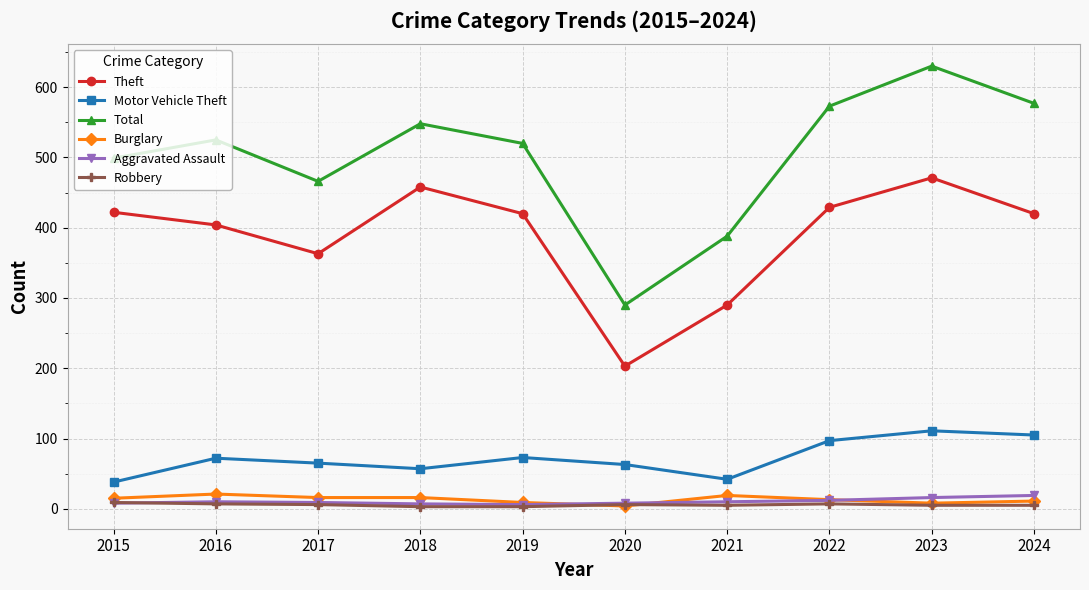

True or false: Burglary has a value of 19 at 2021.

True